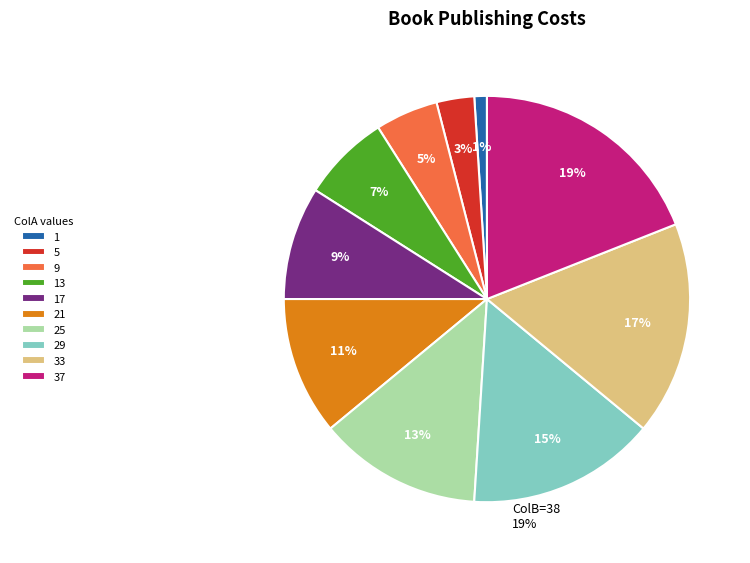

The 1 slice represents 13% of the pie. True or false?

False